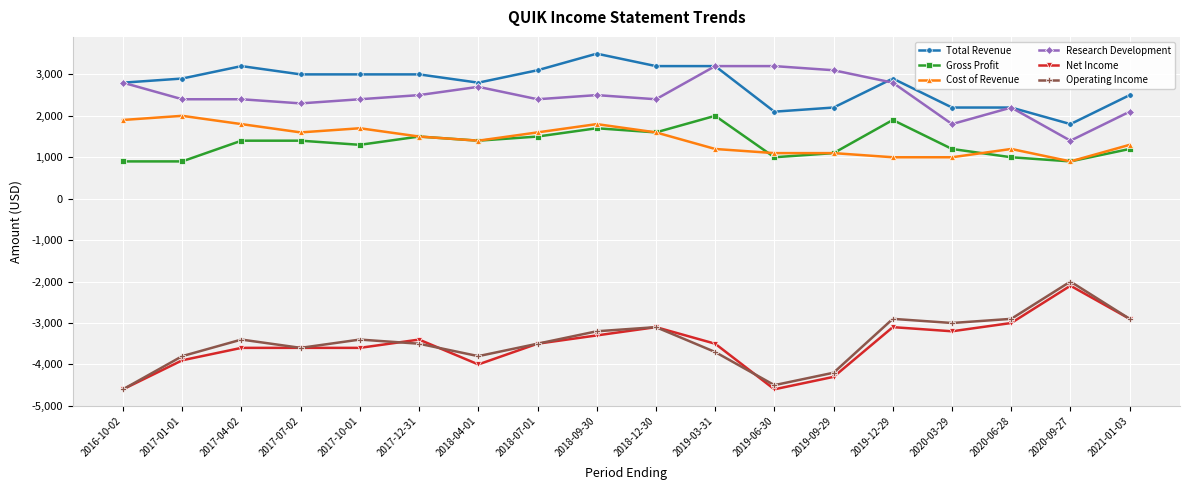

True or false: Cost of Revenue has more than 2 points higher than both neighbors.

True